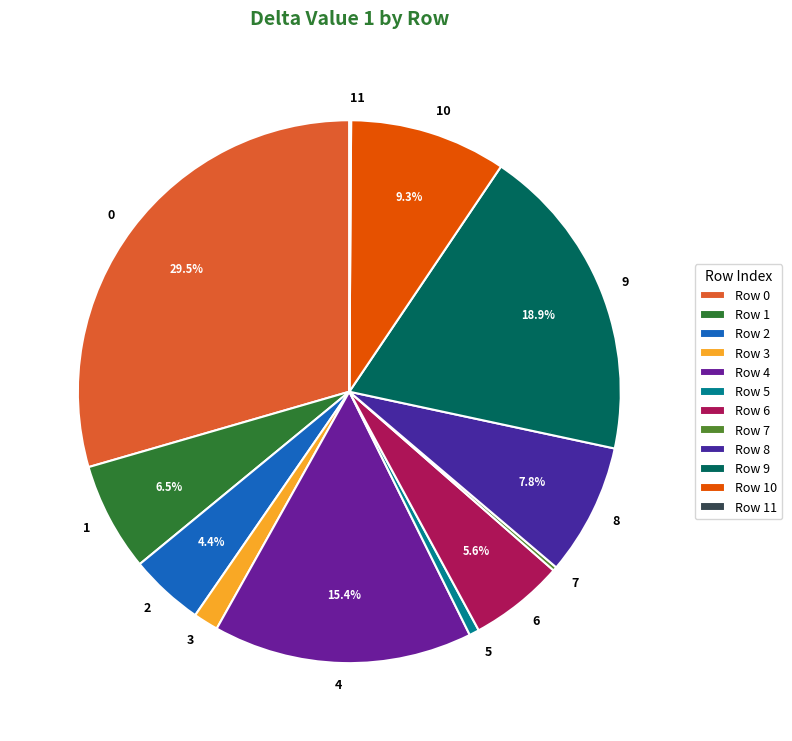

What percentage is the 6 slice, to the nearest percent?

6%